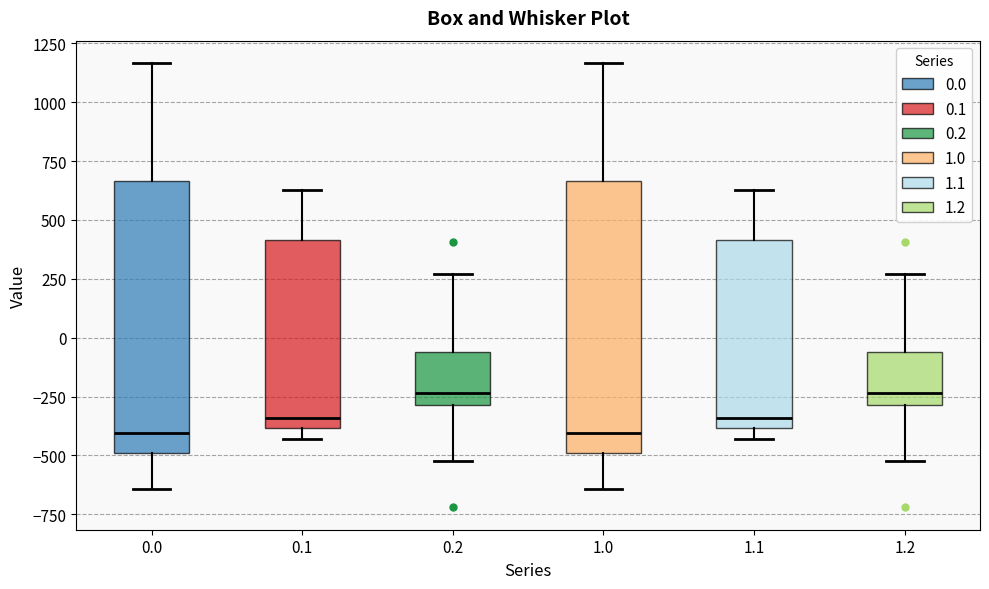

Where is the upper edge of the box at x = 1.2 on the y-axis? The values are not printed on the chart, so give them approximately, as read against the axis.

-50